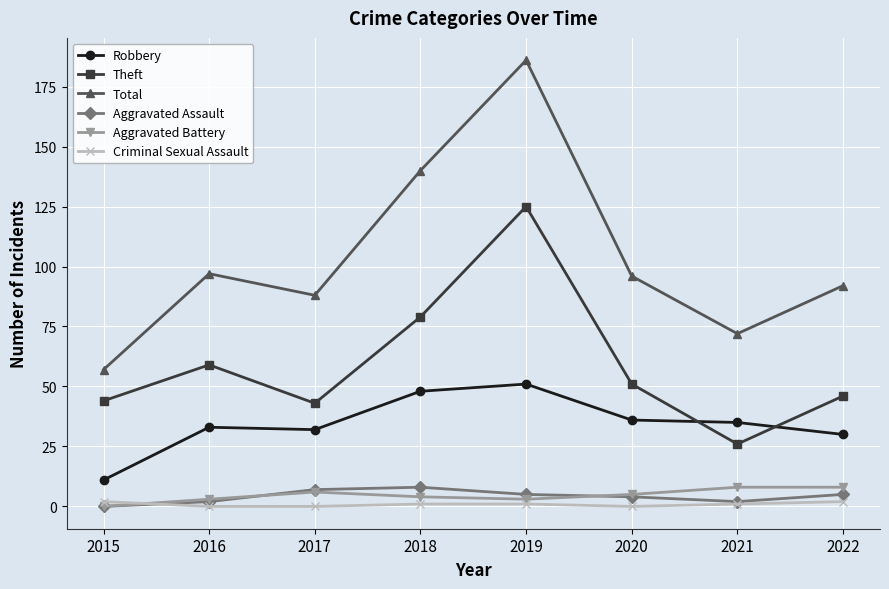

Where do Aggravated Assault and Criminal Sexual Assault first cross each other?

2015 and 2016